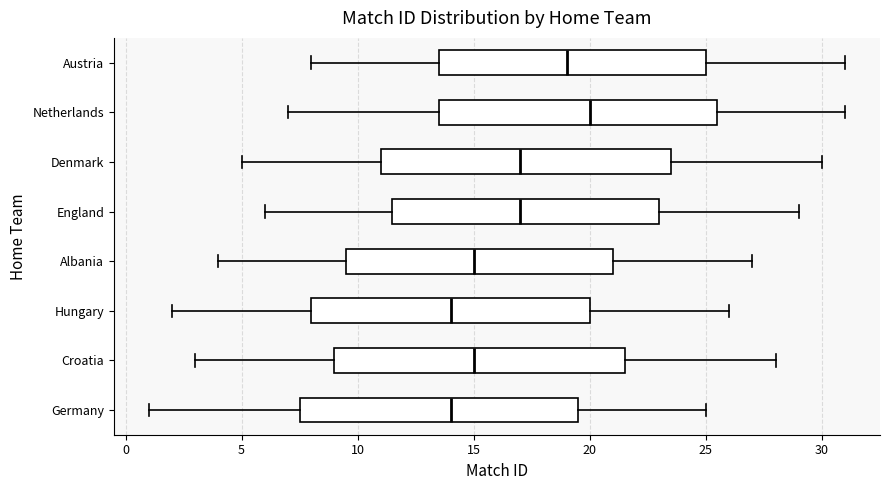

Where does the median line of the box for Austria sit on the x-axis? The values are not printed on the chart, so give them approximately, as read against the axis.

19.0